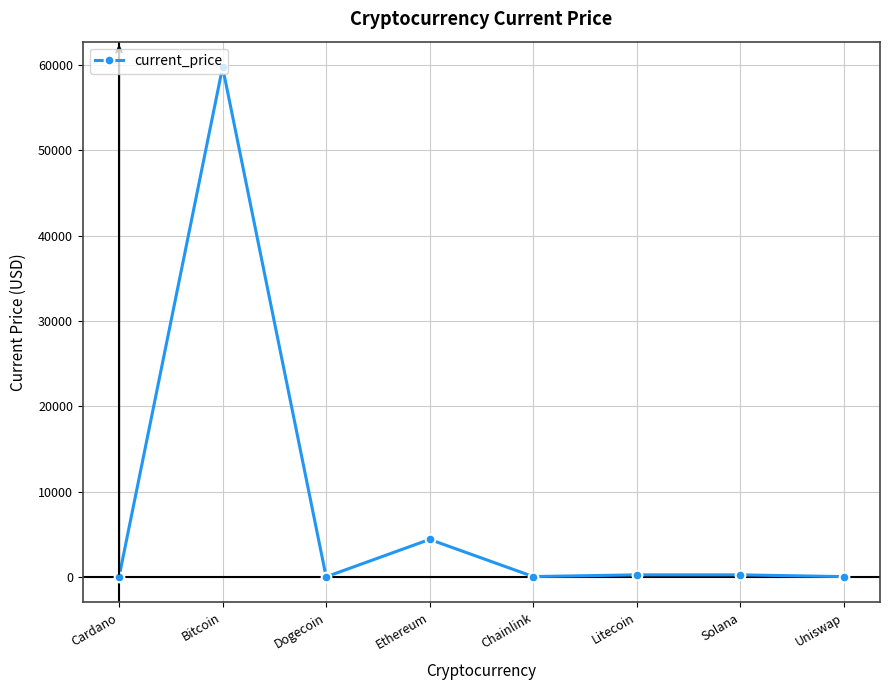

What is the maximum value shown in the chart?

59749.0